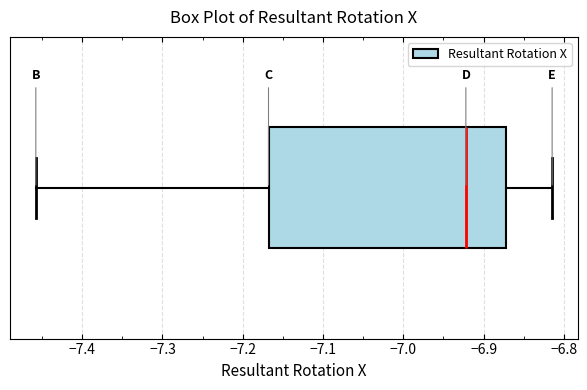

Transcribe this box plot: give where the median line is, the range the box spans, and where the two whiskers end, as read against the x-axis. The values are not printed on the chart, so give them approximately, as read against the axis.

median -6.92, box -7.17 to -6.87, whiskers -7.46 to -6.81